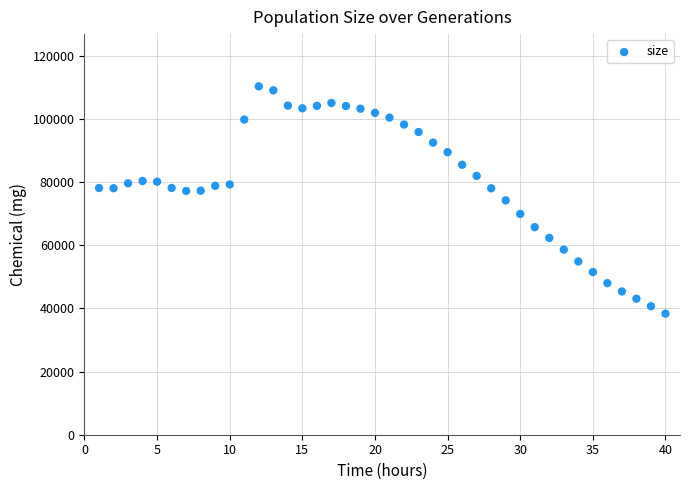

What is the range of Y values (max minus min)?

71943